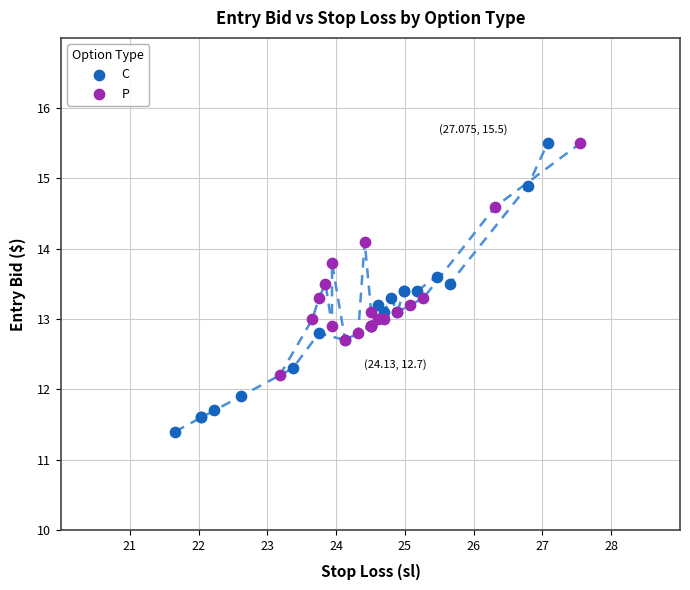

Which series contains the lowest Y value?

C